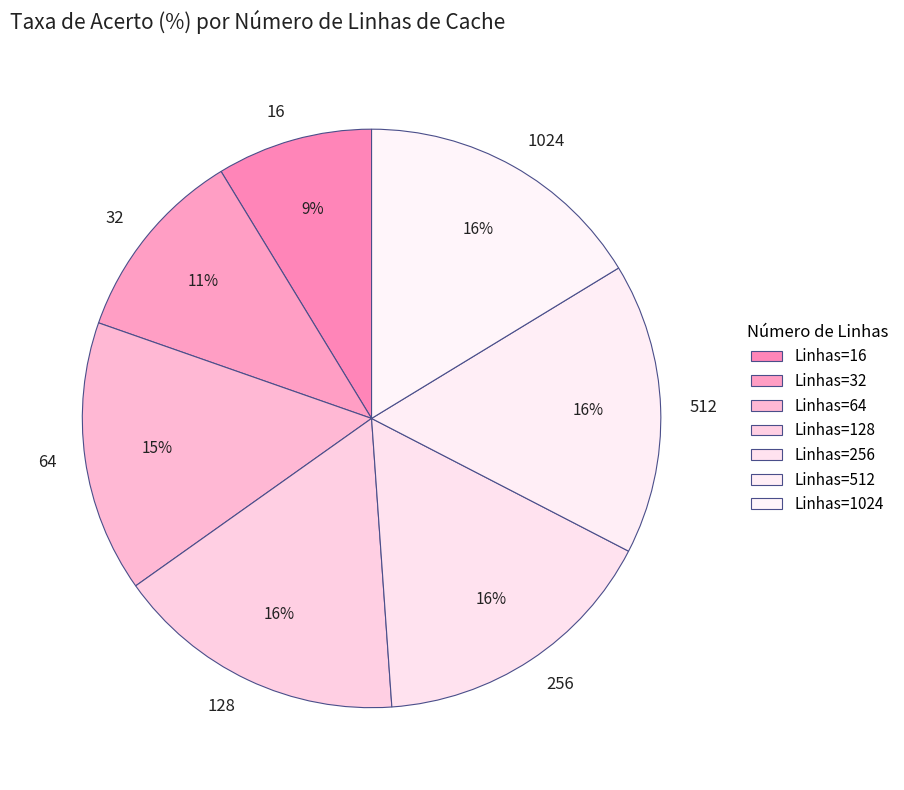

Does any single category account for the majority?

No